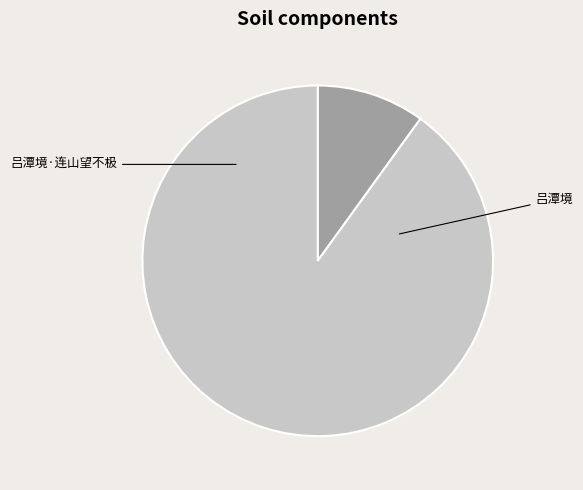

Count the number of slices in the pie.

2